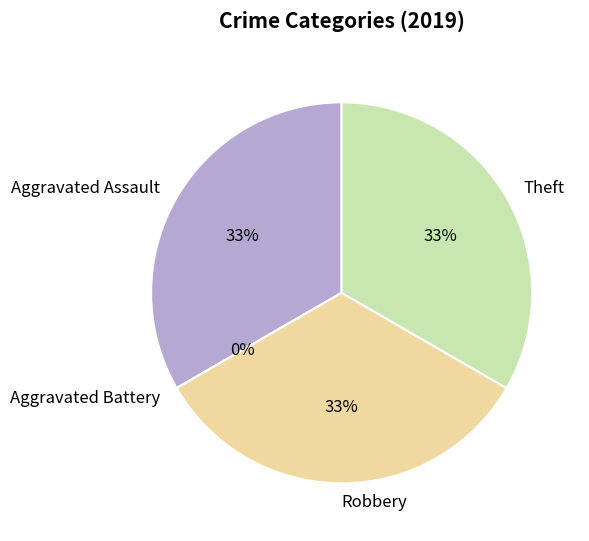

To the nearest percent, what is the difference between the largest and smallest slice percentages?

33%